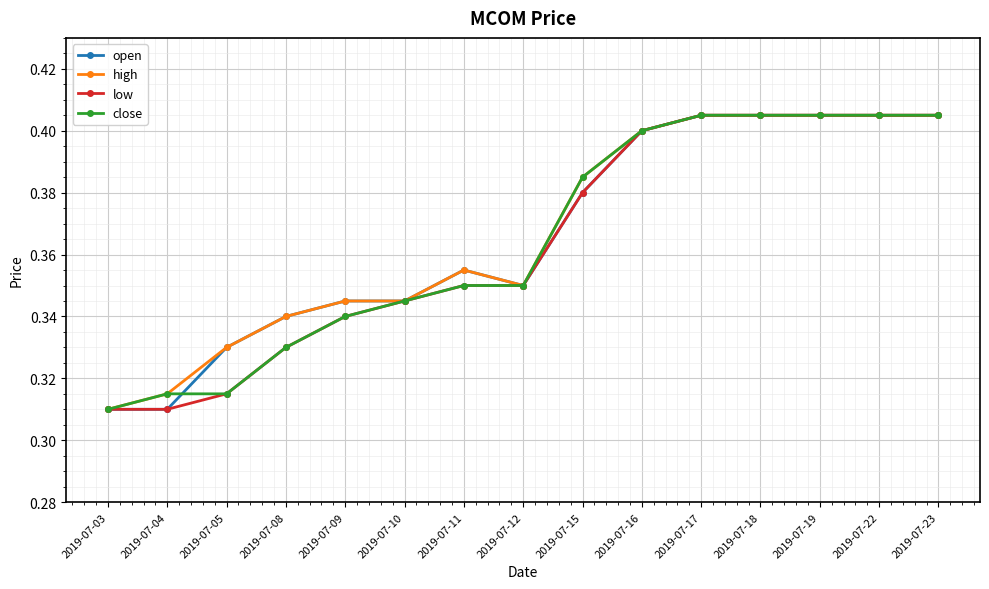

Is the value of low at 2019-07-15 greater than the value of close at 2019-07-05?

Yes